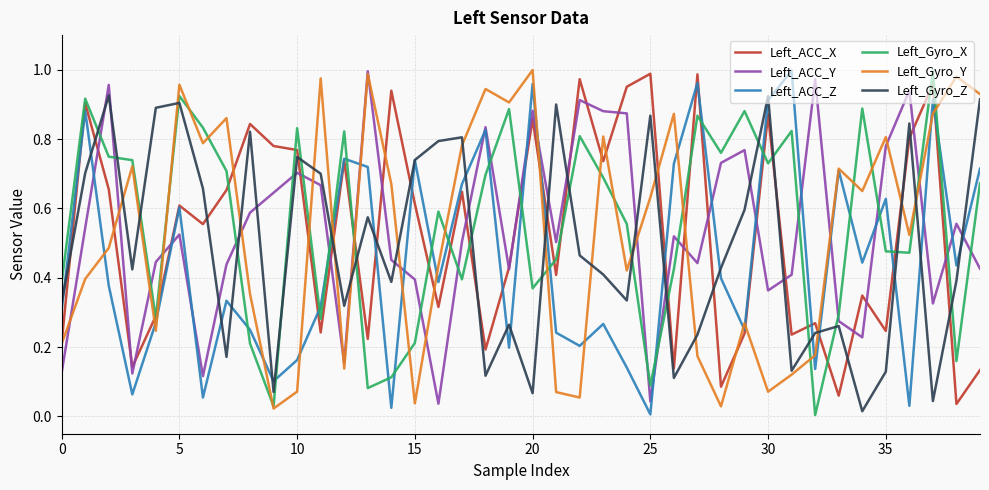

How many intersections are there between Left_Gyro_Z and Left_Gyro_X?

21